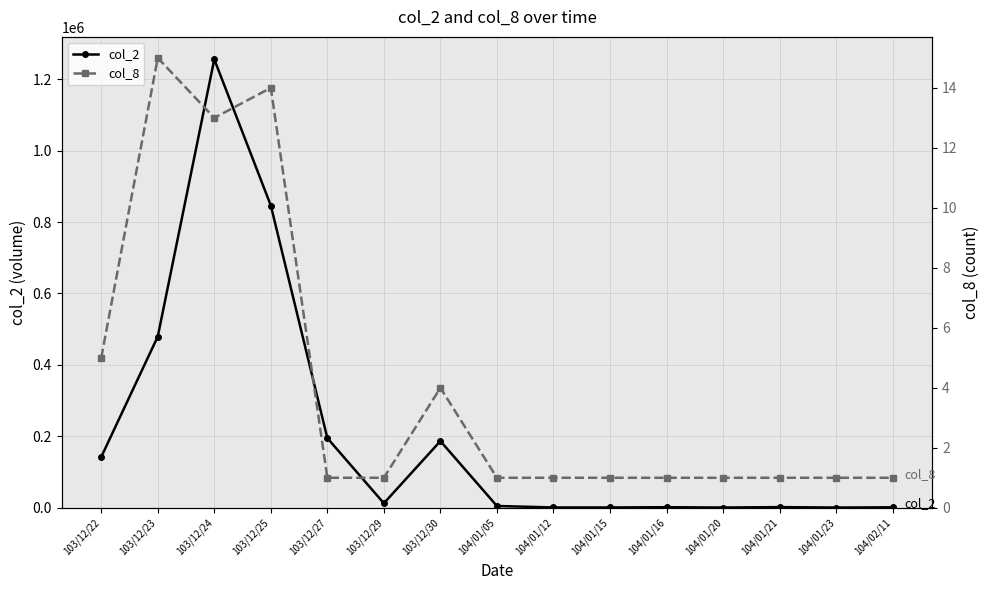

At how many categories does at least one series exceed 1029530?

1